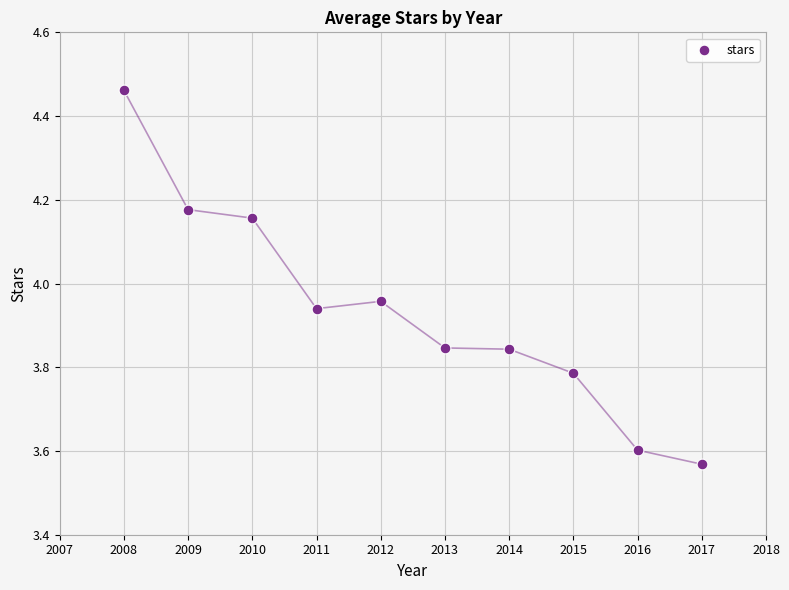

What is the average X value?

2012.5